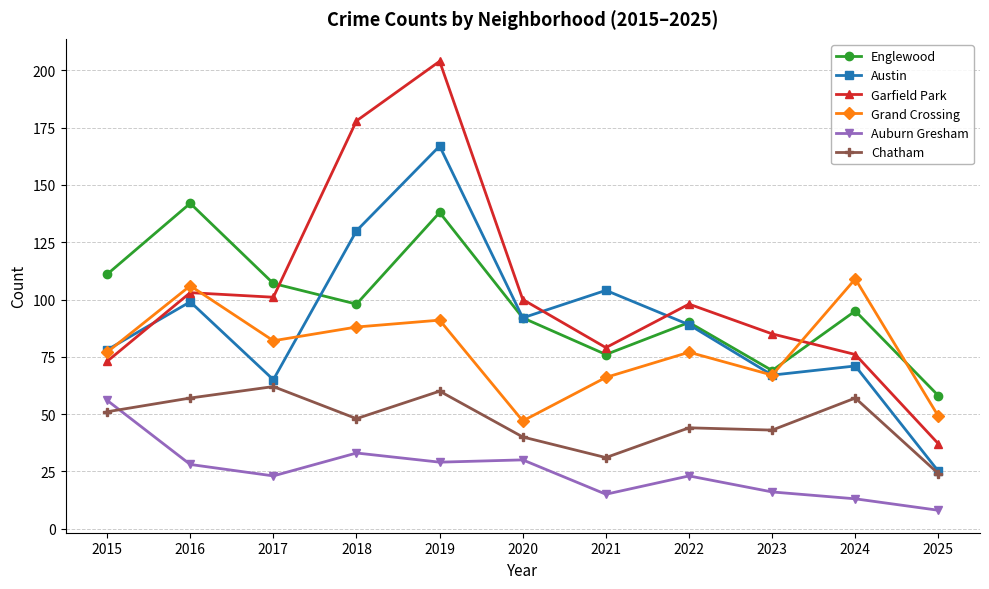

What is the lowest value of the Austin series?

25